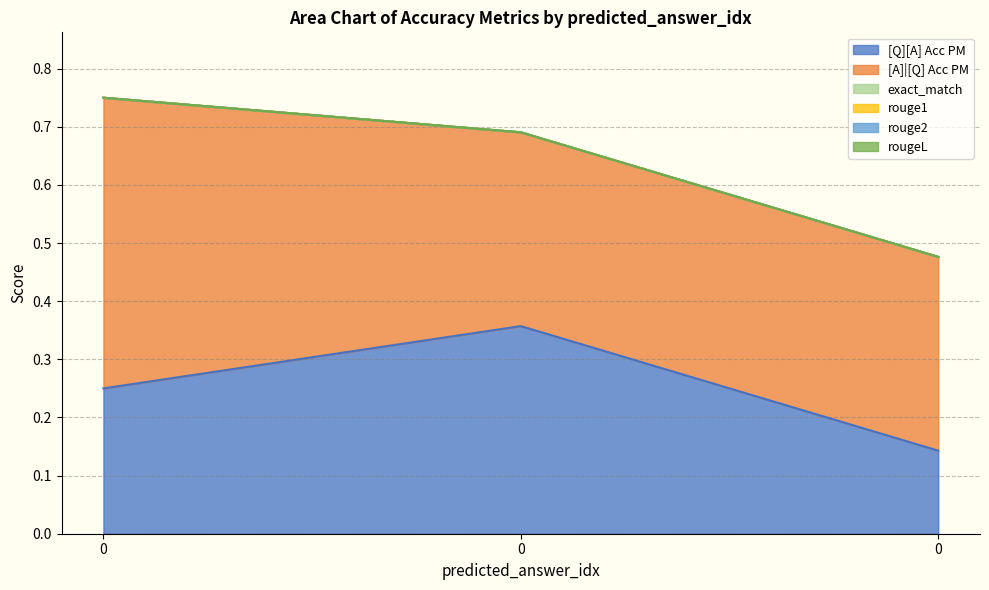

What are all the series names shown in the legend?

[Q][A] Acc PM, [A]|[Q] Acc PM, exact_match, rouge1, rouge2, rougeL